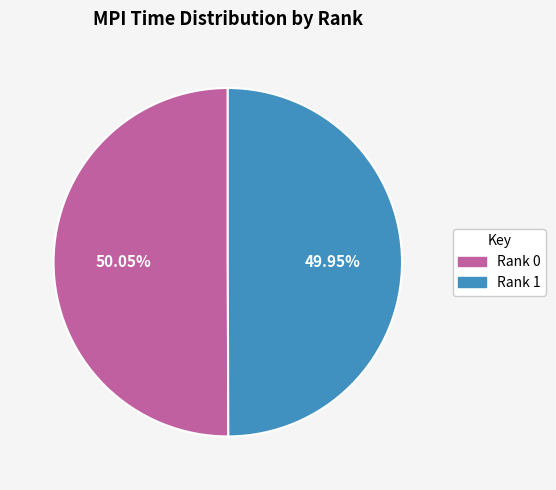

To the nearest percent, what percentage of the pie is Rank 1?

50%